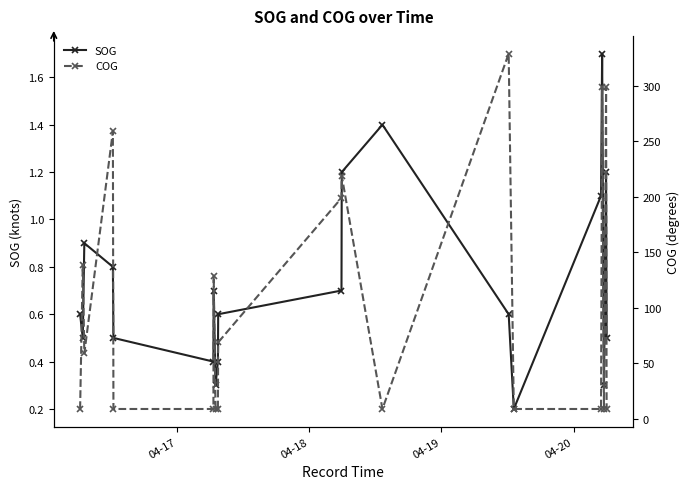

True or false: SOG has more than 1 interior local peaks.

True